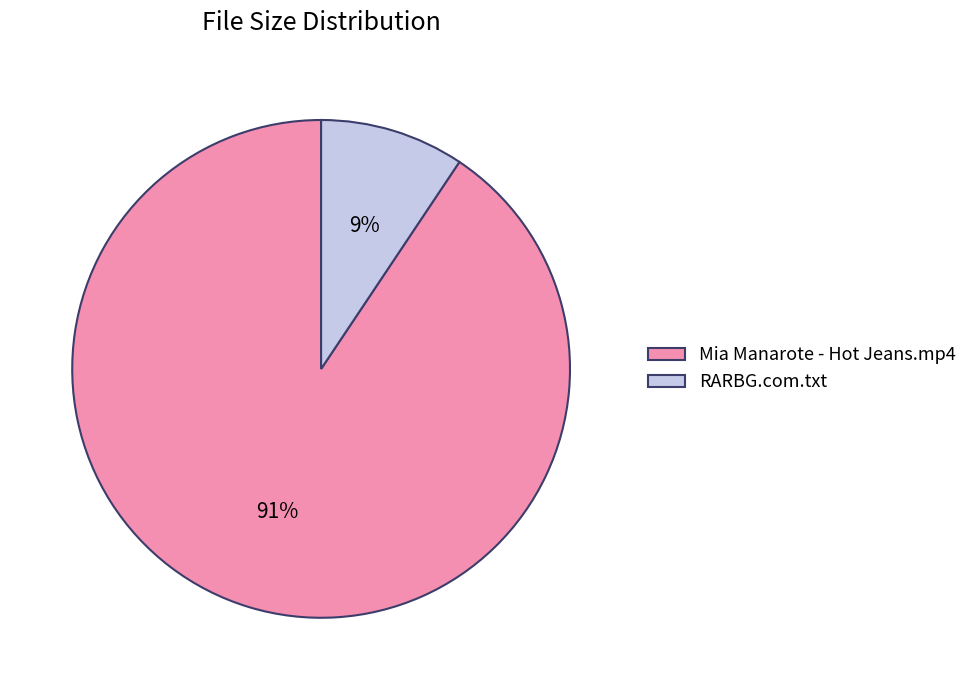

What is the smallest slice in the pie chart?

RARBG.com.txt